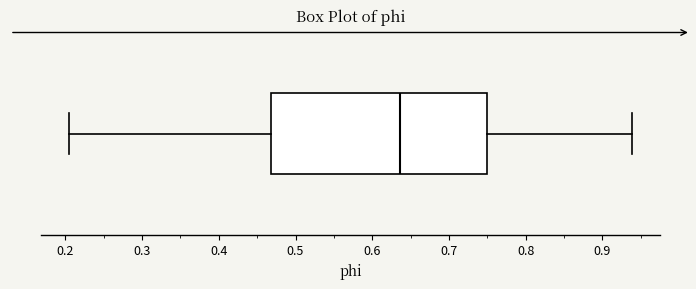

Where is the left edge of the box on the x-axis? The values are not printed on the chart, so give them approximately, as read against the axis.

0.47